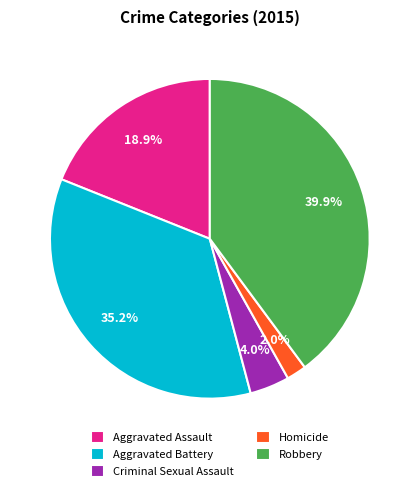

Approximately how many times larger is the value at Robbery compared to Aggravated Assault?

2.1